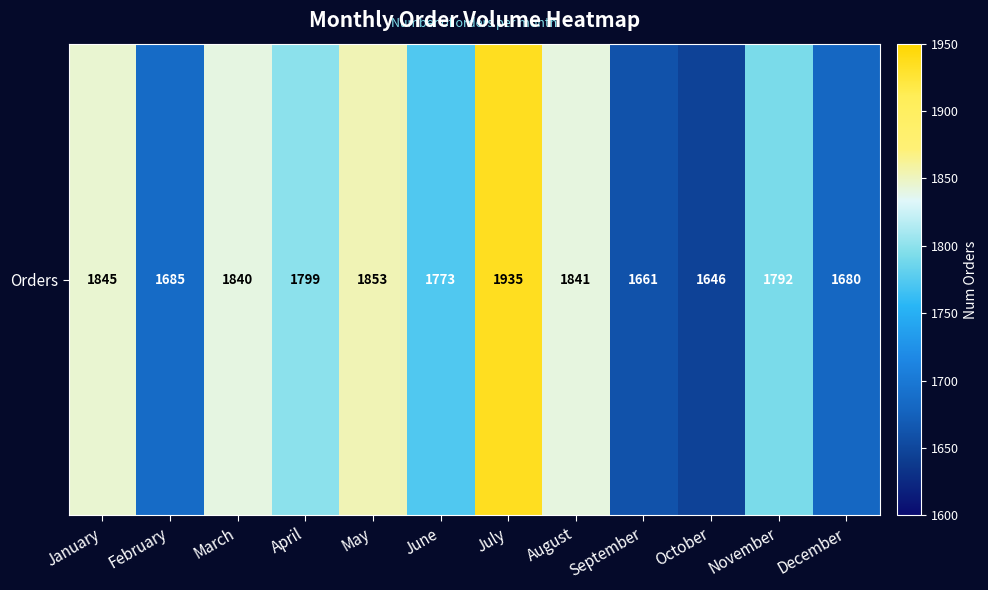

List the labels in order of value, largest first.

July, May, January, August, March, April, November, June, February, December, September, October